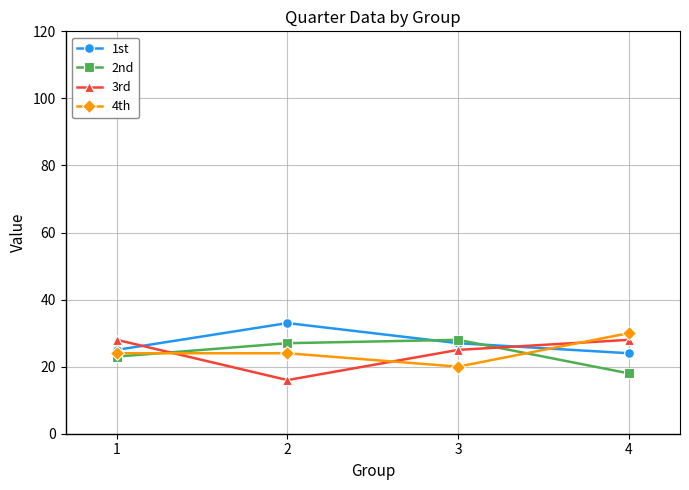

What is the value of the 2nd point at the 3rd from the left?

28